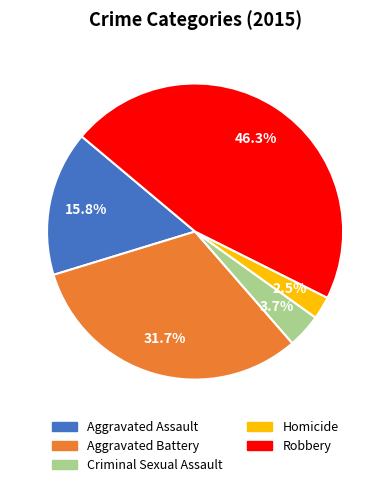

Which has a higher value, Criminal Sexual Assault or Aggravated Battery?

Aggravated Battery